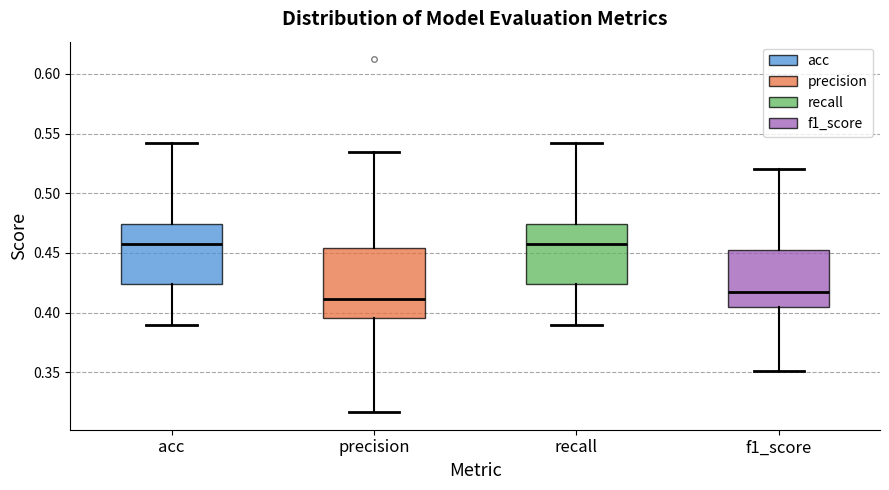

Comparing the boxes themselves (not the whiskers), which one is the tallest?

precision